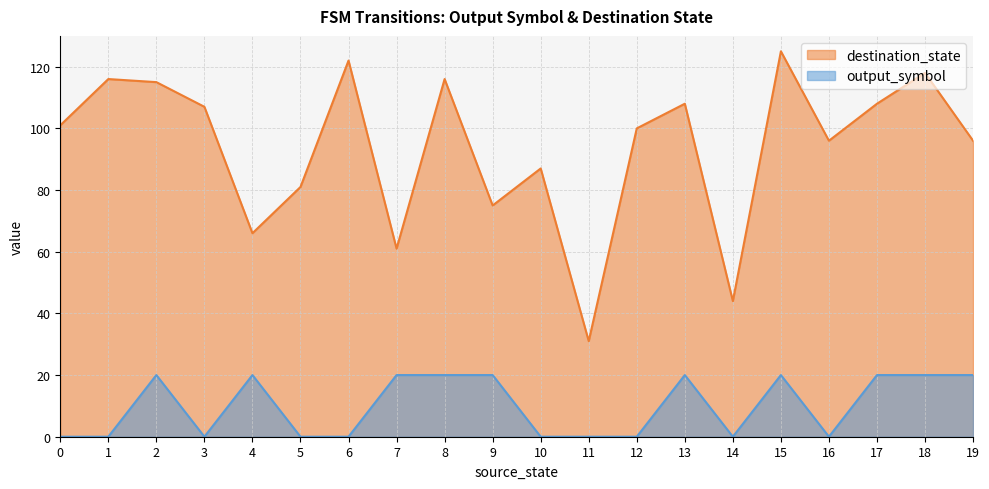

At how many categories does at least one series exceed 97?

11